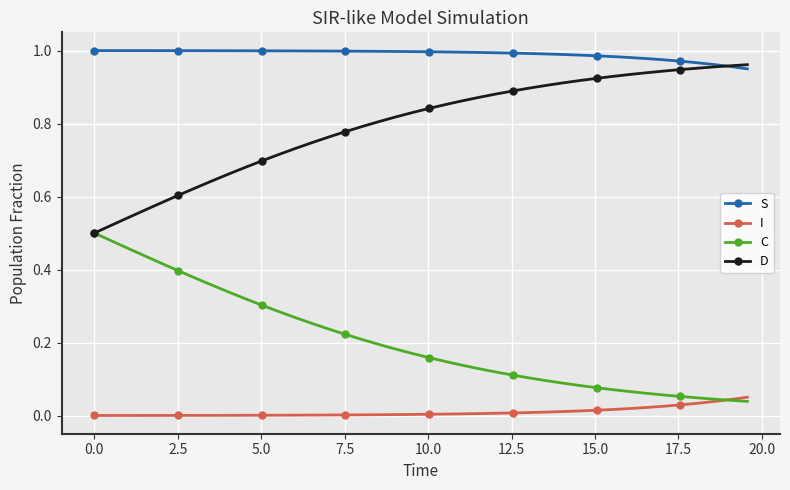

Rank the series by their average value, from lowest to highest.

I, C, D, S